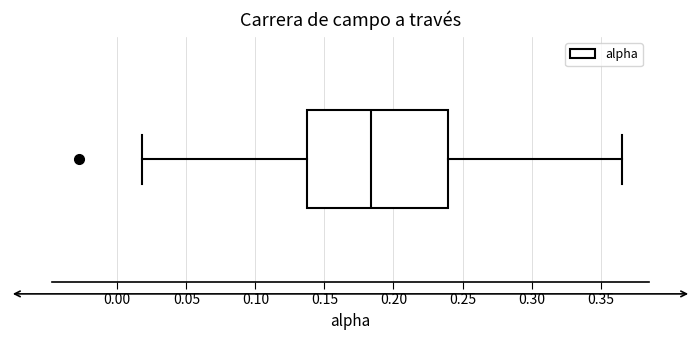

Where does the right whisker of the box end on the x-axis? The values are not printed on the chart, so give them approximately, as read against the axis.

0.365